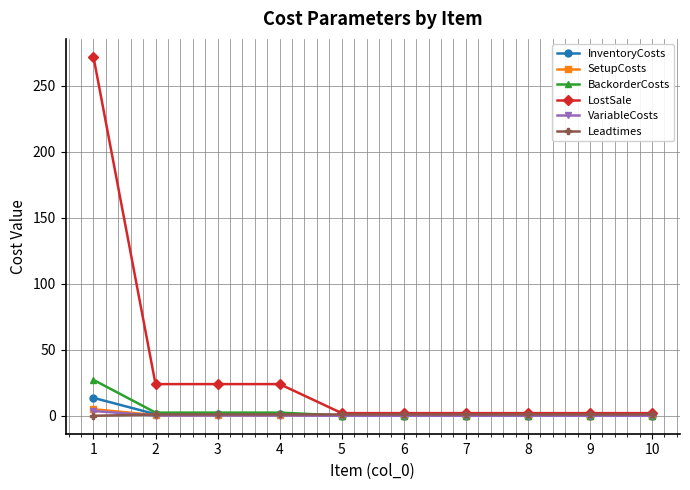

Is this an area chart (filled region under the line)?

No